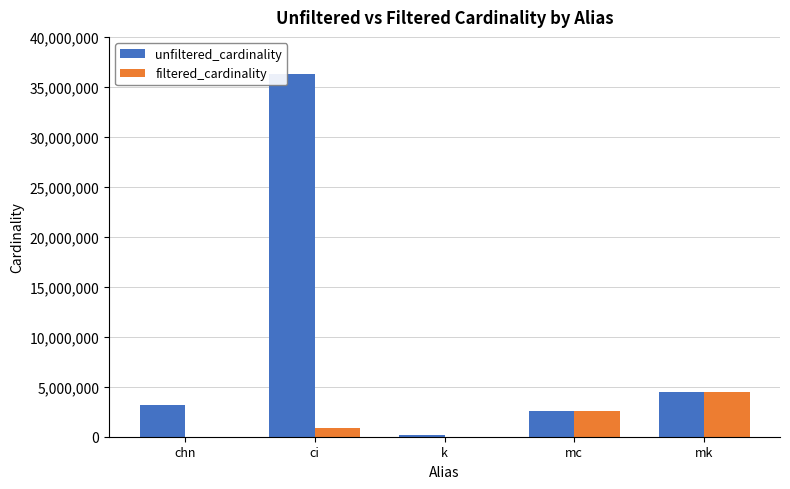

Where is unfiltered_cardinality nearest to the value 18189257?

mk